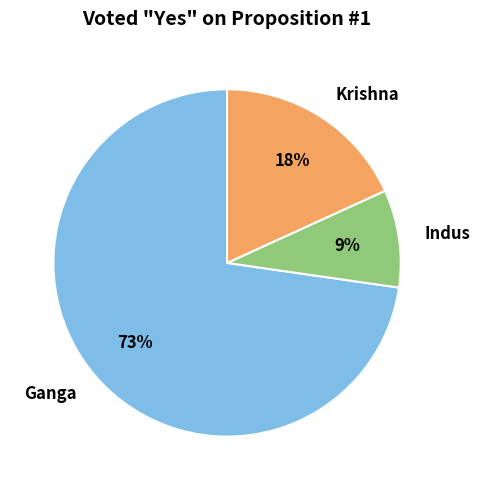

How many segments does this pie chart have?

3